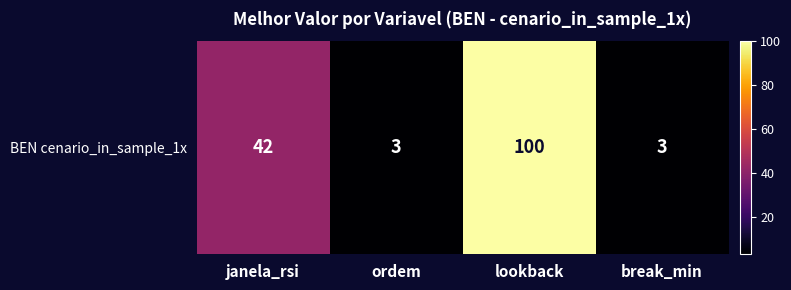

What is the minimum value shown in the chart?

3